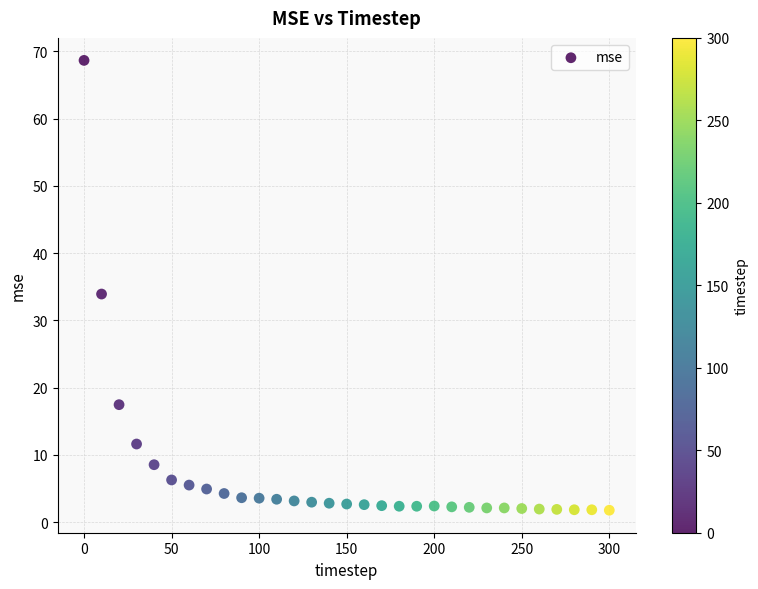

What is the range of Y values (max minus min)?

66.9